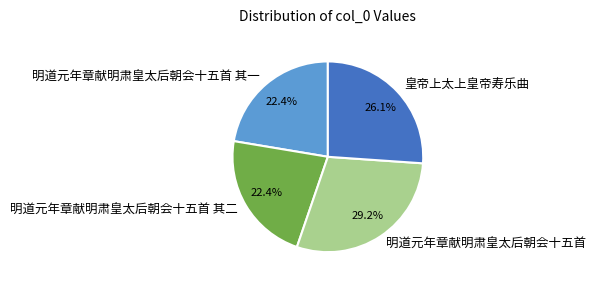

True or false: 明道元年章献明肃皇太后朝会十五首 其一 accounts for 30% of the total.

False